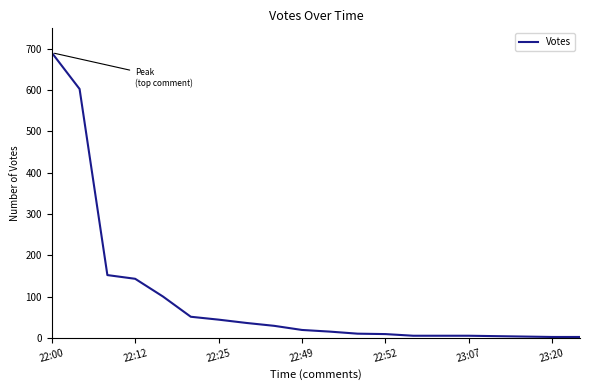

What is the difference between the maximum and minimum values?

689